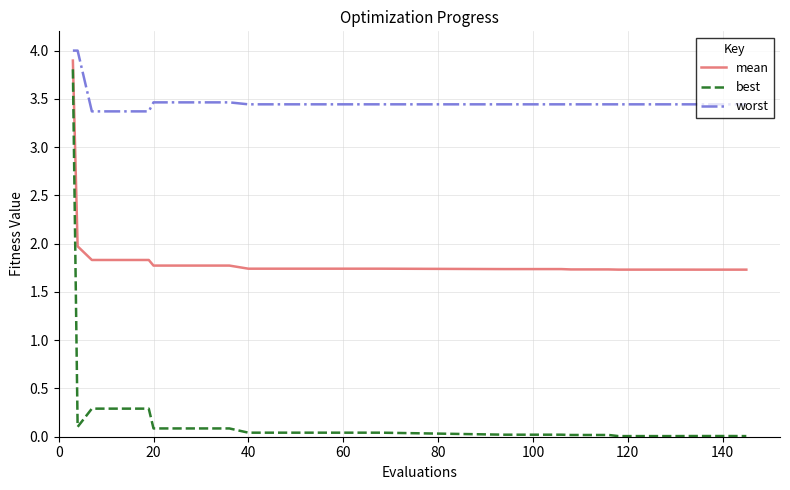

Which series has the widest spread of values?

best